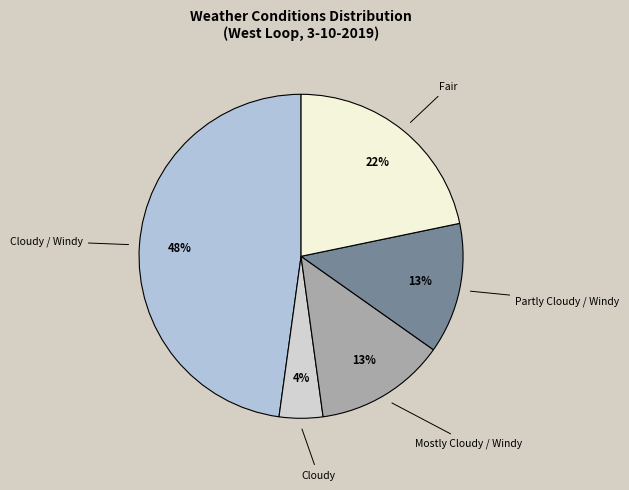

Which category has the biggest portion of the pie?

Cloudy / Windy